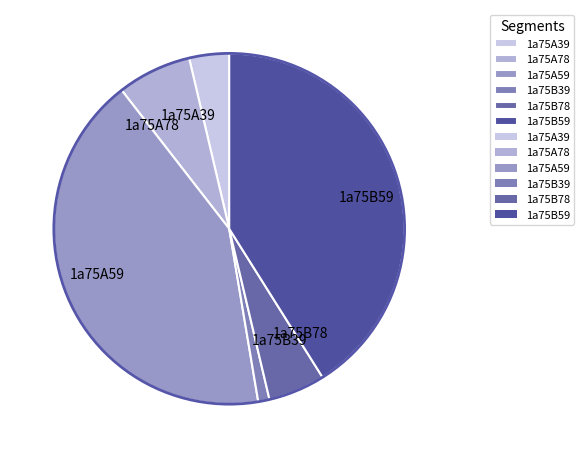

Which has a higher value, 1a75A78 or 1a75B39?

1a75A78